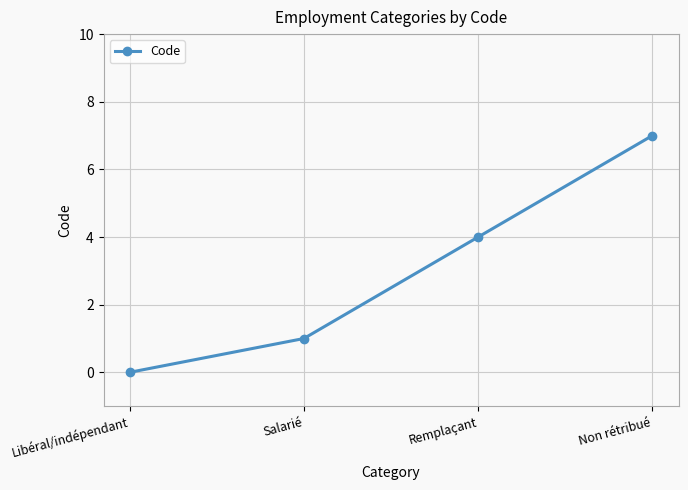

Reading left to right, extract all data points from this chart.

0	1	4	7